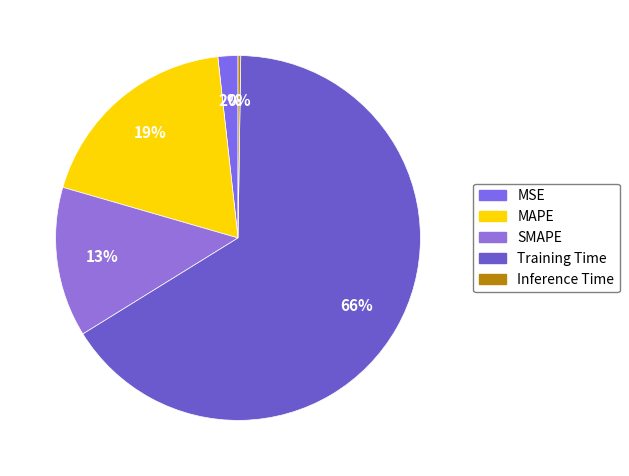

Which slice is the largest?

Training Time